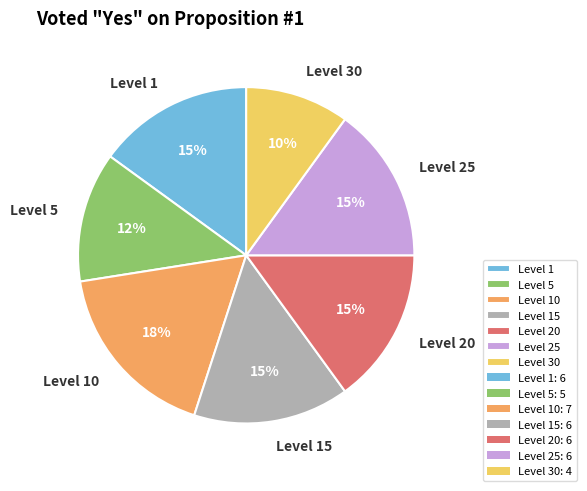

What is the smallest slice in the pie chart?

Level 30